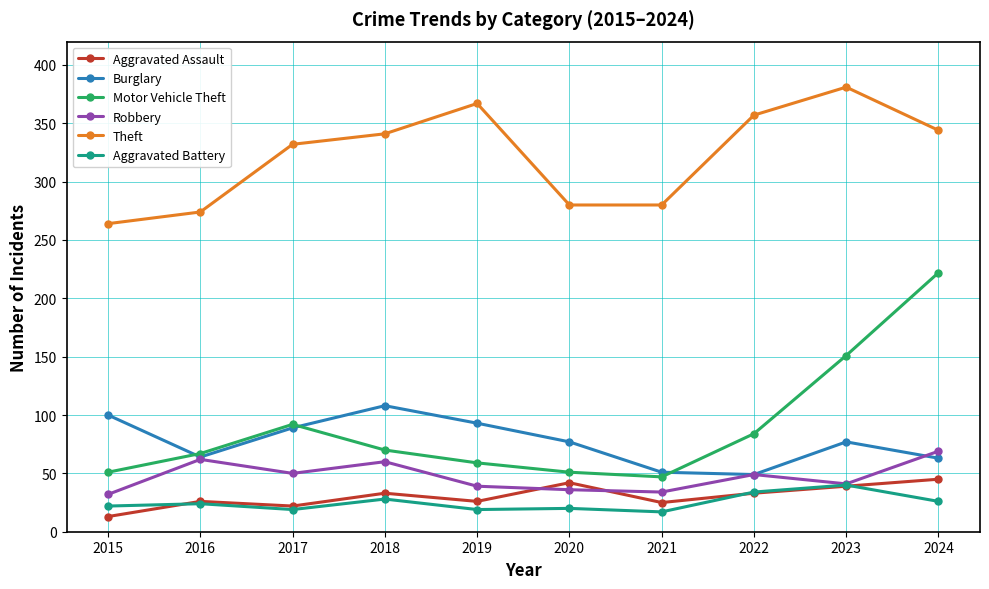

Is it true that Aggravated Battery equals 20 at 2020?

True